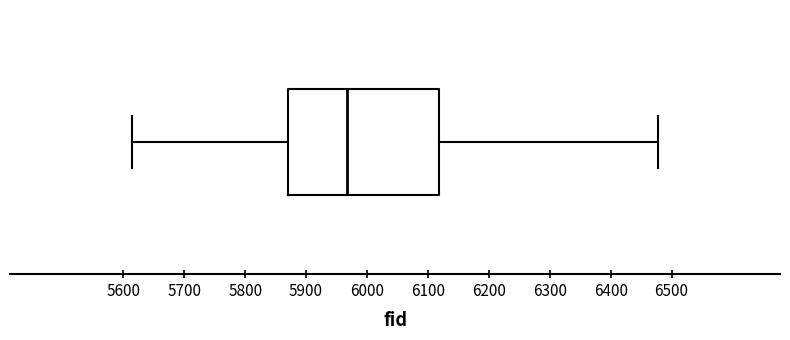

Transcribe this box plot: give where the median line is, the range the box spans, and where the two whiskers end, as read against the x-axis. The values are not printed on the chart, so give them approximately, as read against the axis.

median 5970, box 5870 to 6120, whiskers 5610 to 6480